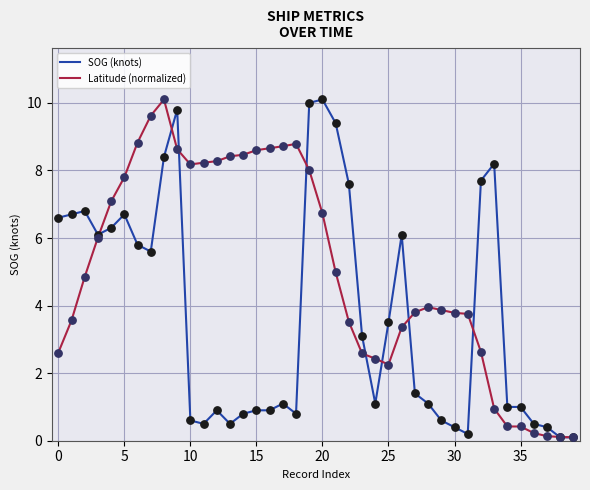

What are all the series names shown in the legend?

SOG (knots), Latitude (normalized)